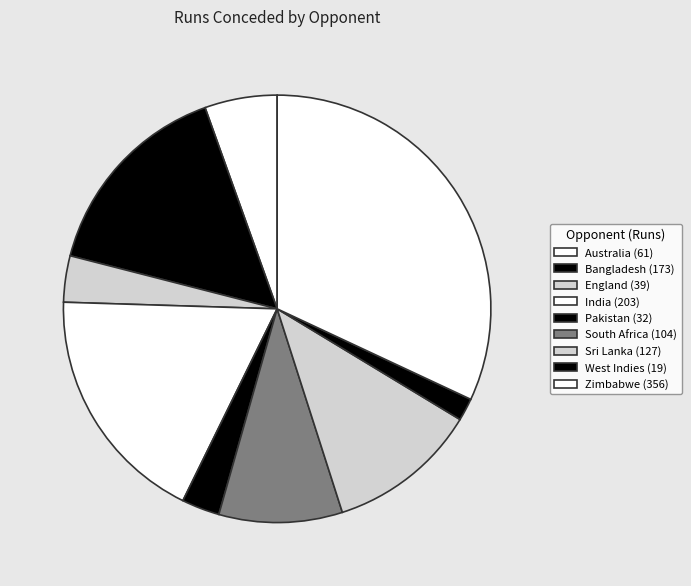

Which category has the smallest portion of the pie?

West Indies